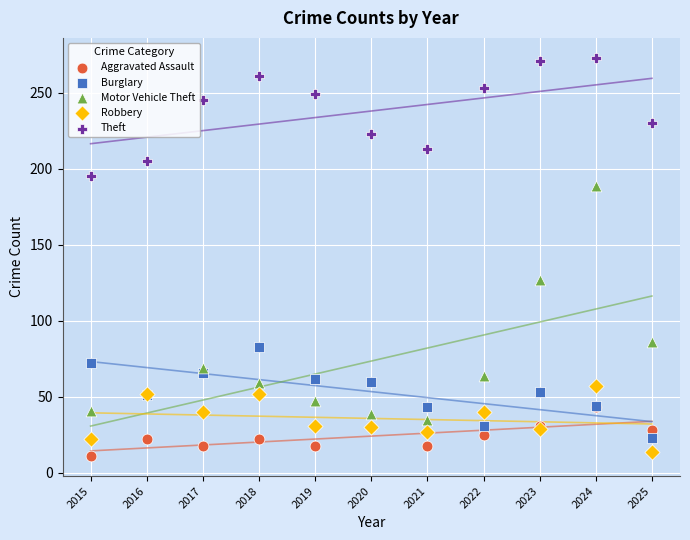

Which series has the largest Y range (max minus min)?

Motor Vehicle Theft